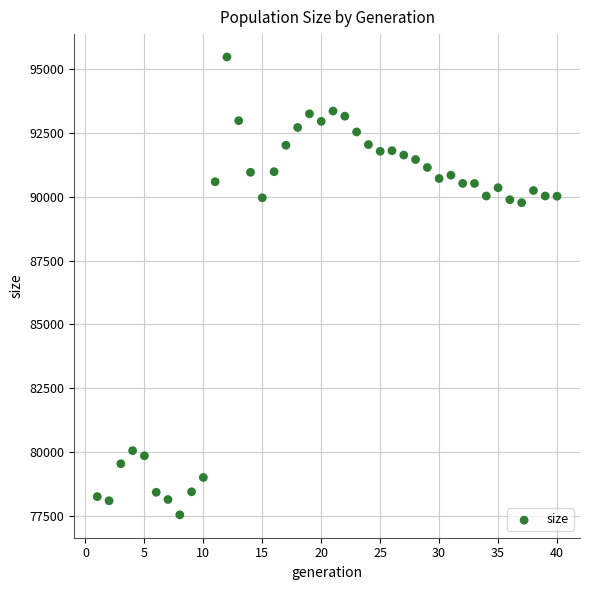

What is the range of X values (max minus min)?

39